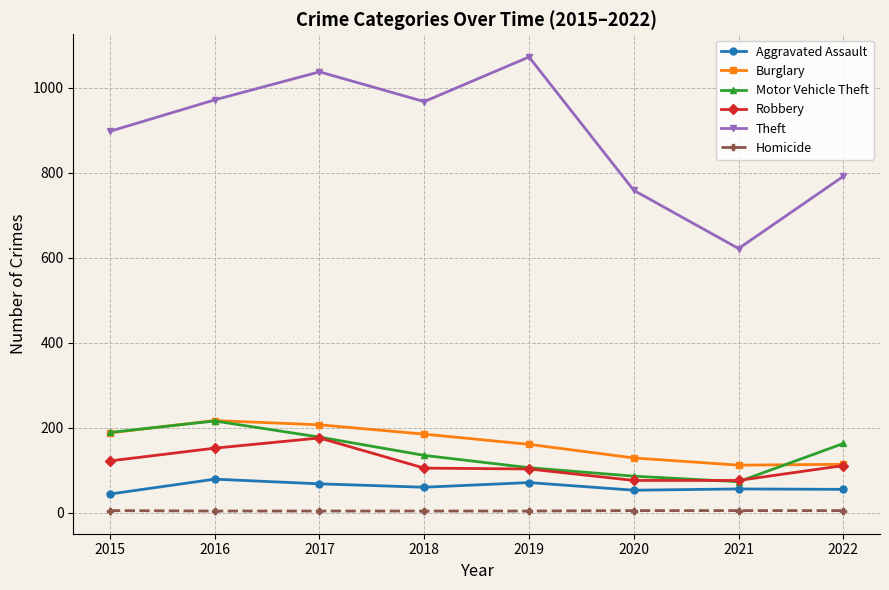

What is the difference between the Motor Vehicle Theft values at 2019 and 2017?

72